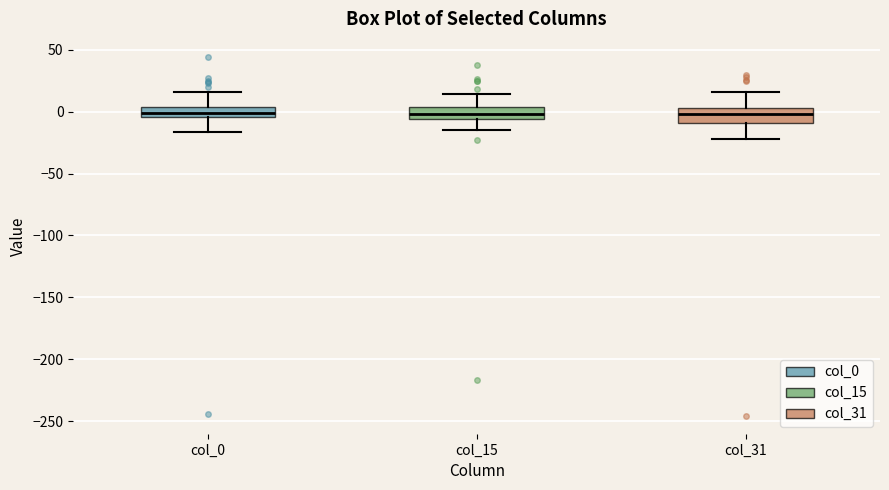

Reading left to right, transcribe this box plot: for each box, give where its median line is, the range the box spans, and where its two whiskers end, as read against the y-axis. The values are not printed on the chart, so give them approximately, as read against the axis.

col_0: median 0, box -5 to 5, whiskers -15 to 15
col_15: median 0, box -5 to 5, whiskers -15 to 15
col_31: median 0, box -10 to 5, whiskers -20 to 15